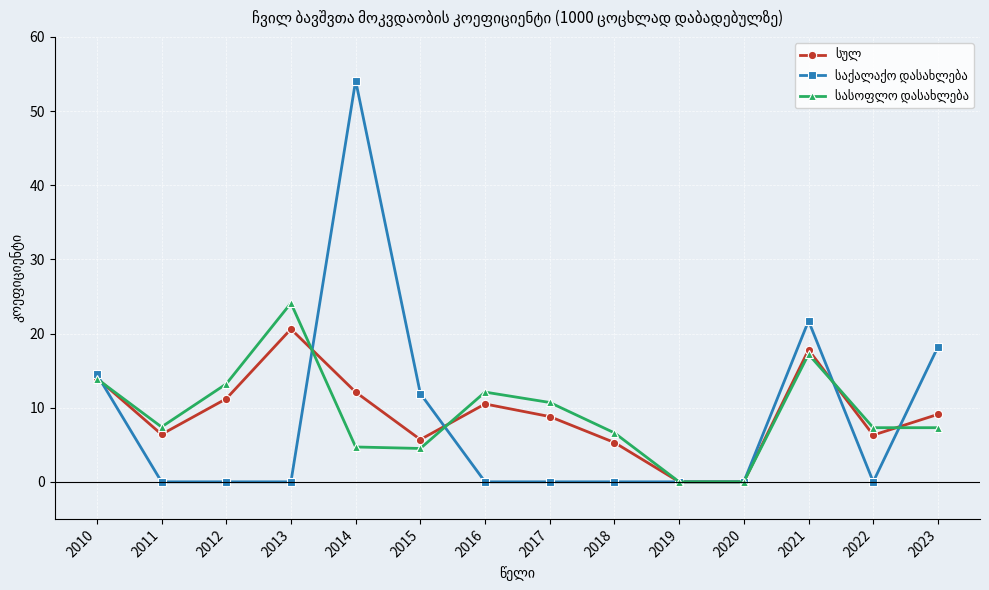

What is the total value across all series at 2022?

13.6